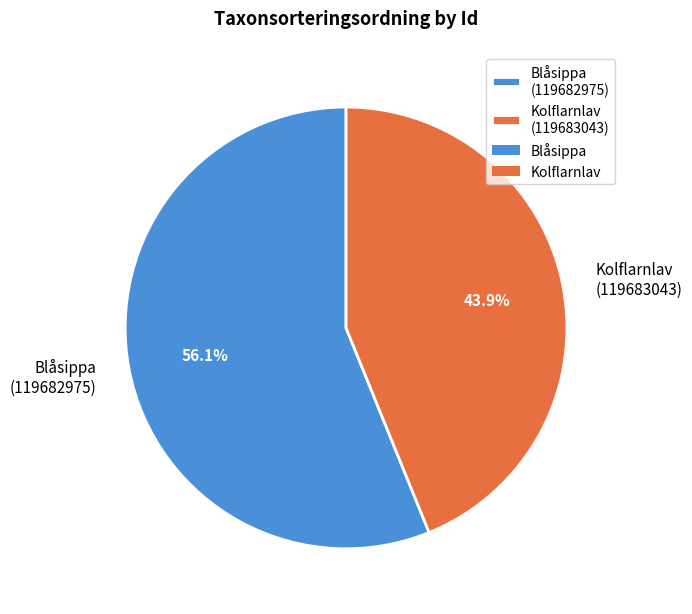

Count the number of slices in the pie.

2